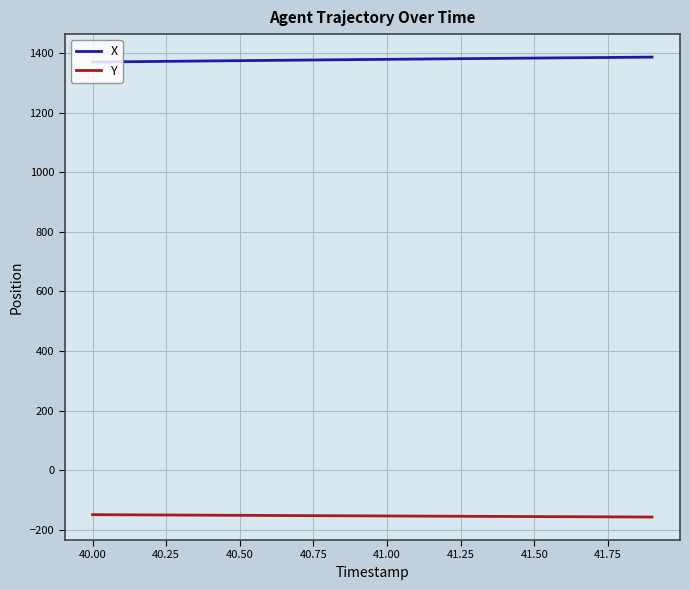

What are all the series names shown in the legend?

X, Y